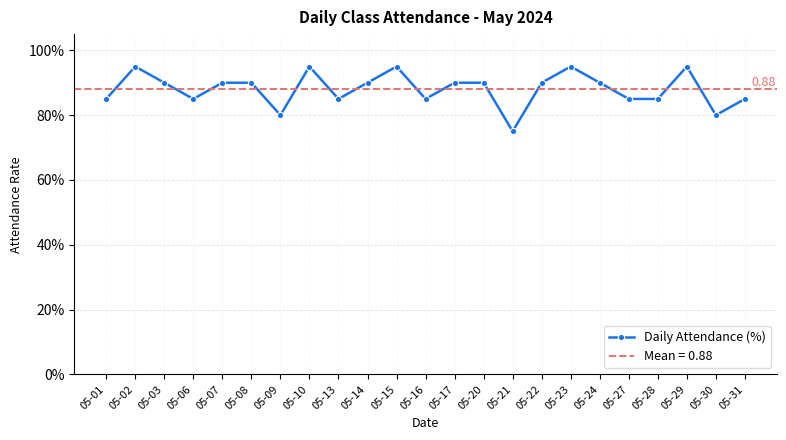

Where is the data nearest to the value 0?

05-21